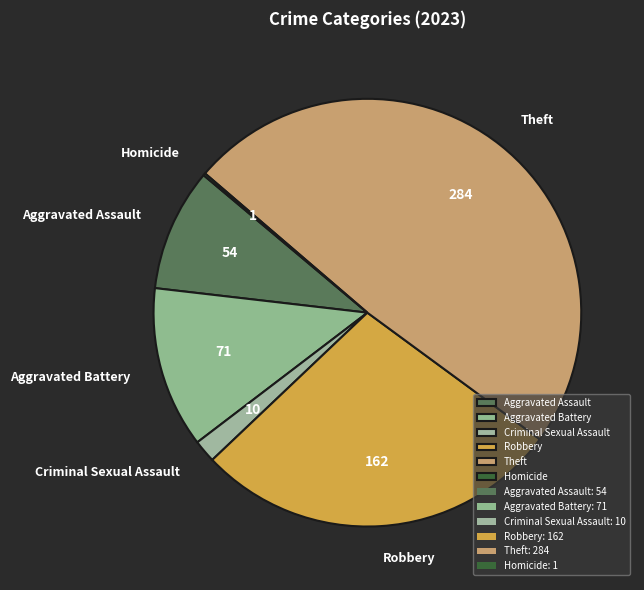

The Robbery slice represents 28% of the pie. True or false?

True